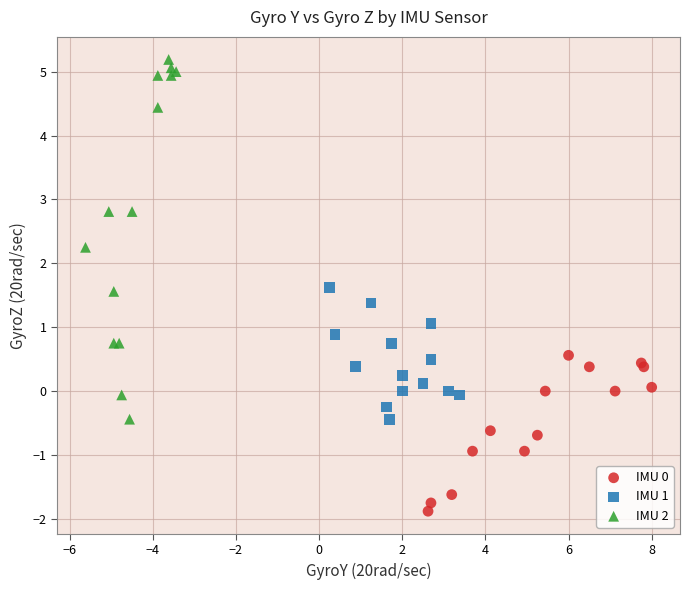

Which series has the largest Y range (max minus min)?

IMU 2